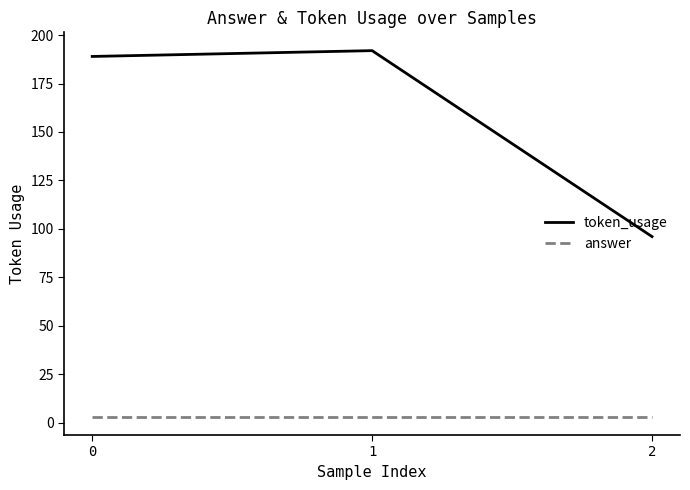

What is the spread (max minus min) of values at 1?

189